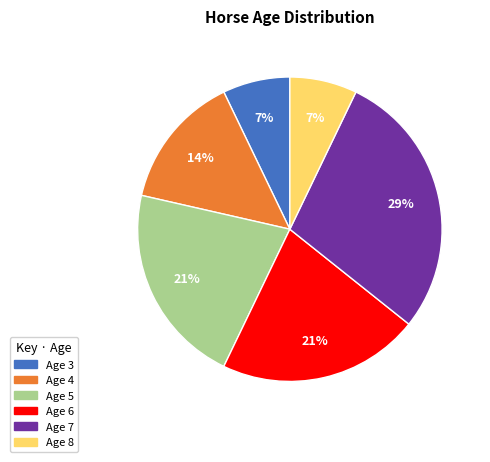

True or false: Age 4 accounts for 14% of the total.

True